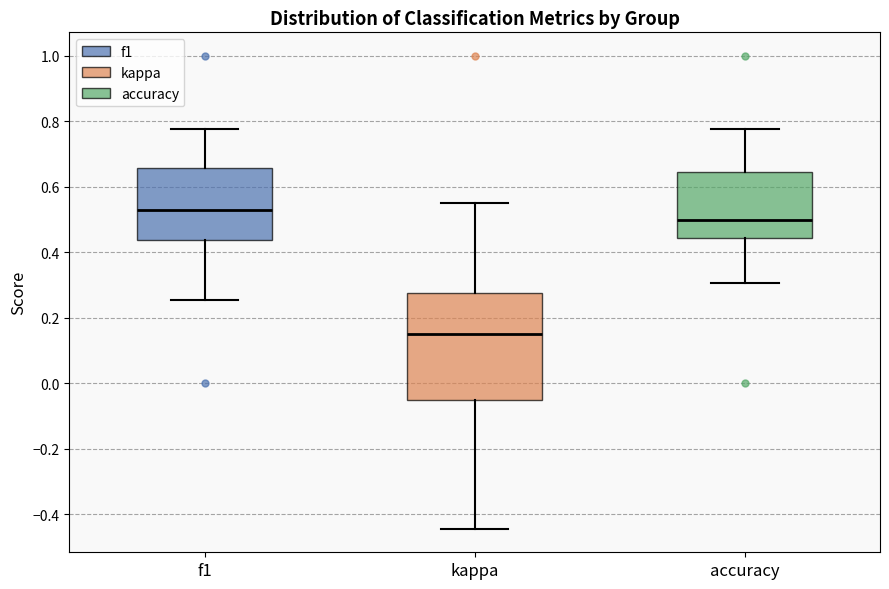

Comparing the boxes themselves (not the whiskers), which one is the tallest?

kappa